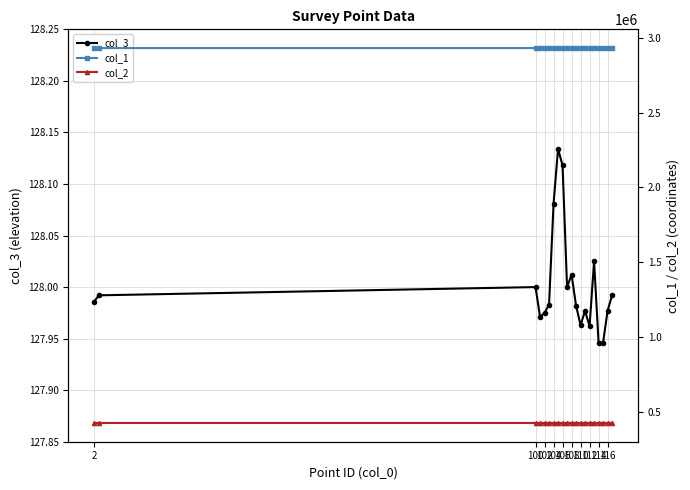

True or false: col_2 has a value of 269277.0 at 15.

False